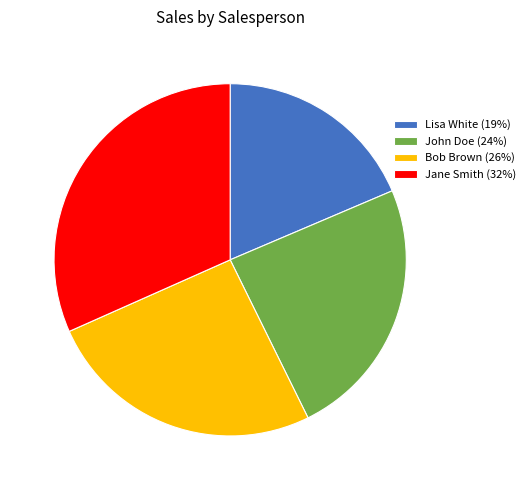

Combined, do Jane Smith (32%) and Bob Brown (26%) account for over 50%?

Yes